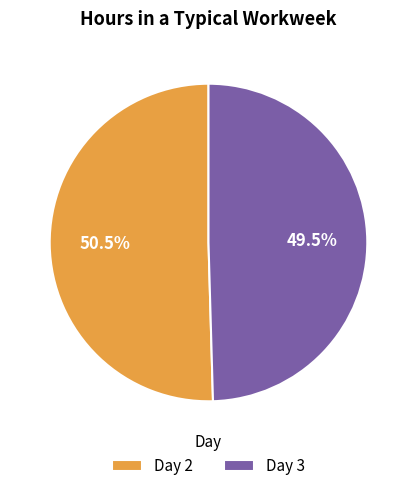

Approximately how many times larger is the value at Day 3 compared to Day 2?

1.0